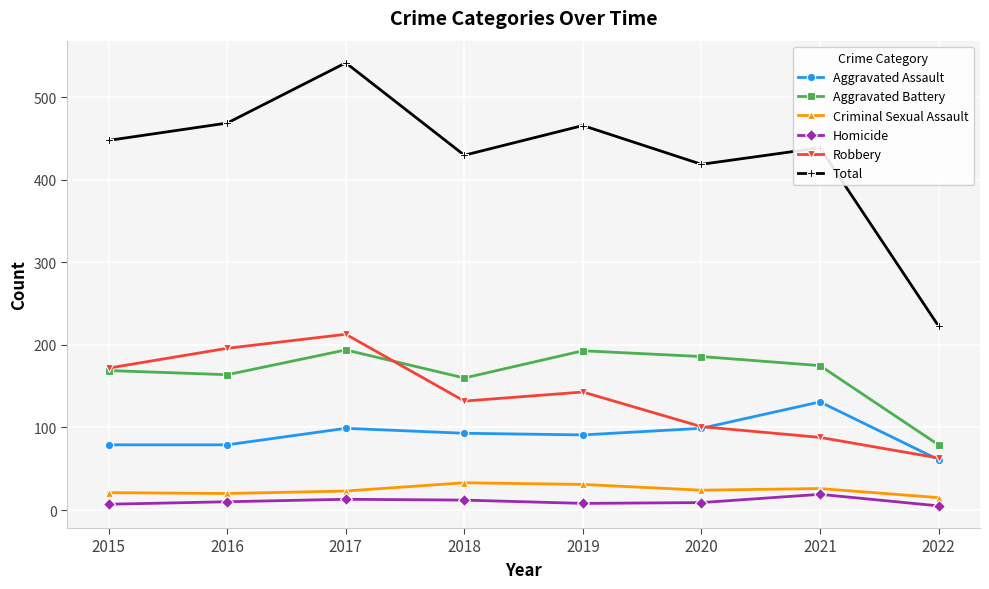

Which series has the largest total across all categories?

Total